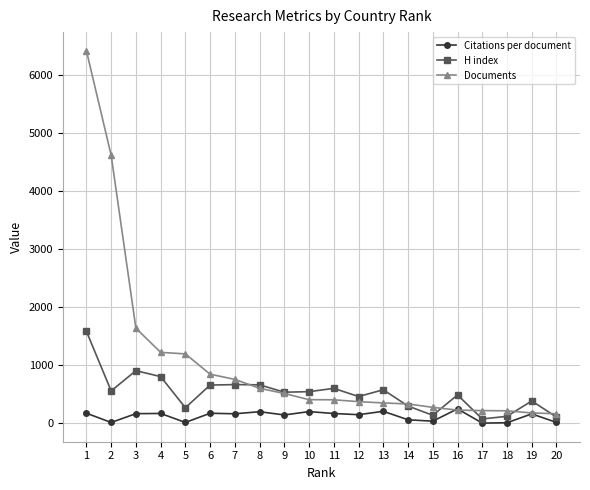

True or false: H index has a value of 669.0 at 7.

True